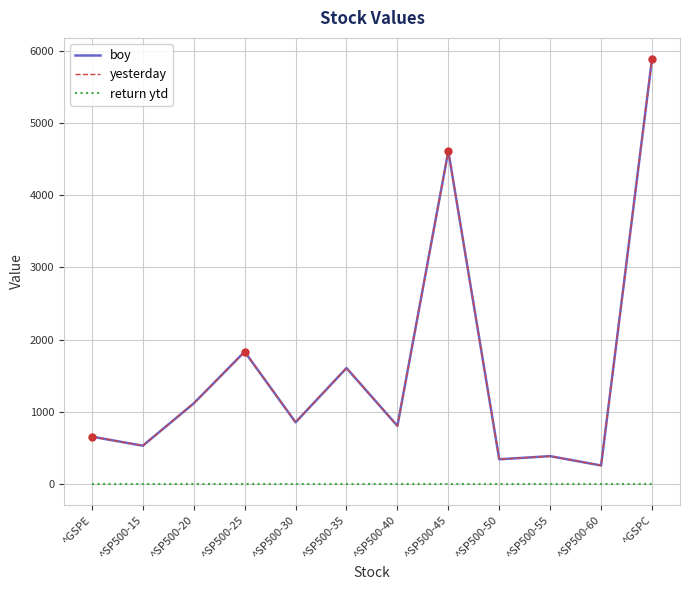

Does the chart have visible grid lines?

Yes